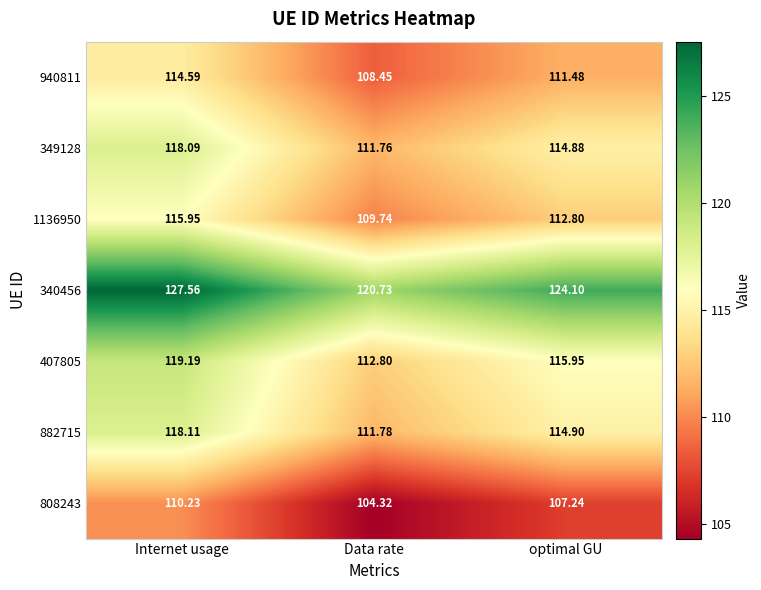

Rank the series by their maximum value, from highest to lowest.

340456, 407805, 882715, 349128, 1136950, 940811, 808243